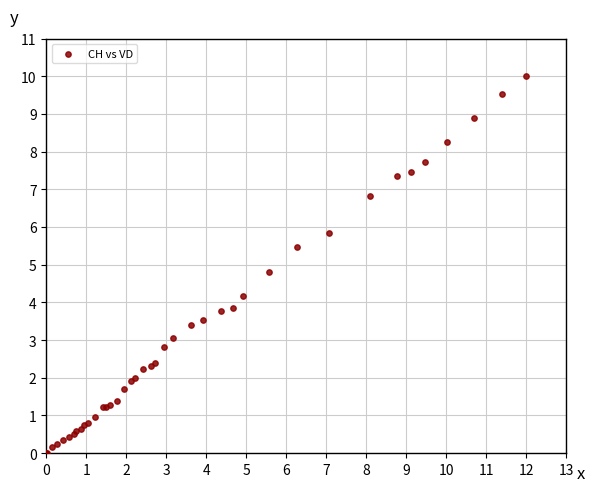

What Y value in the scatter plot is closest to 5?

4.8